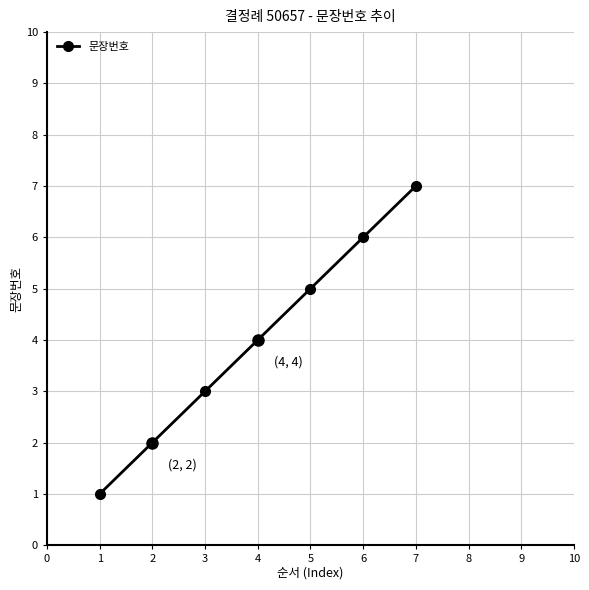

The value at 3 is 2. True or false?

False